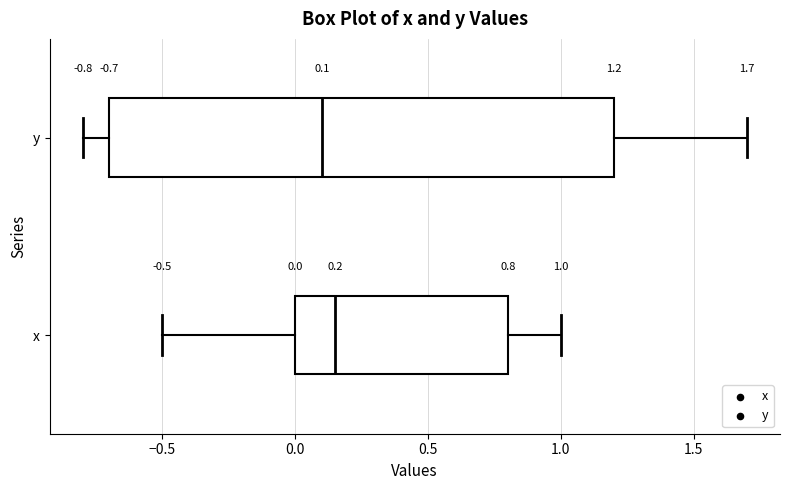

Comparing the boxes themselves (not the whiskers), which one is the widest?

y